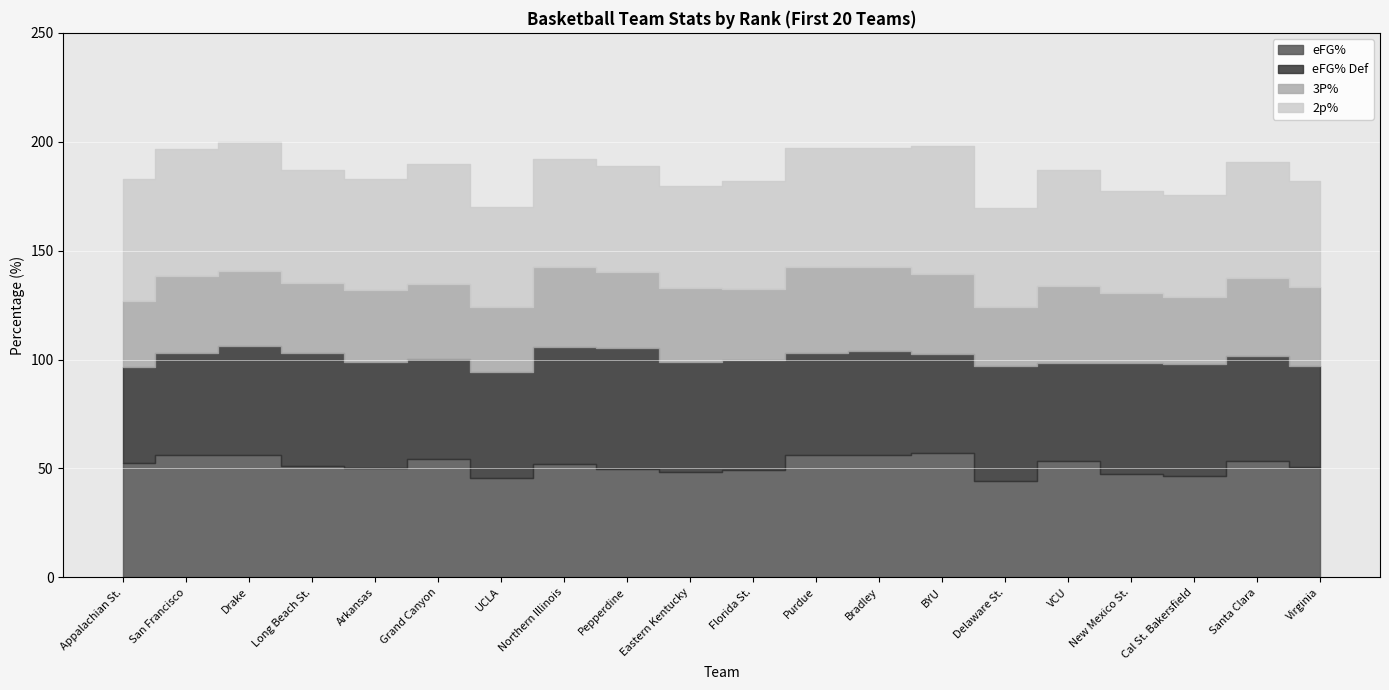

At which category is the sum across all series the highest?

Drake